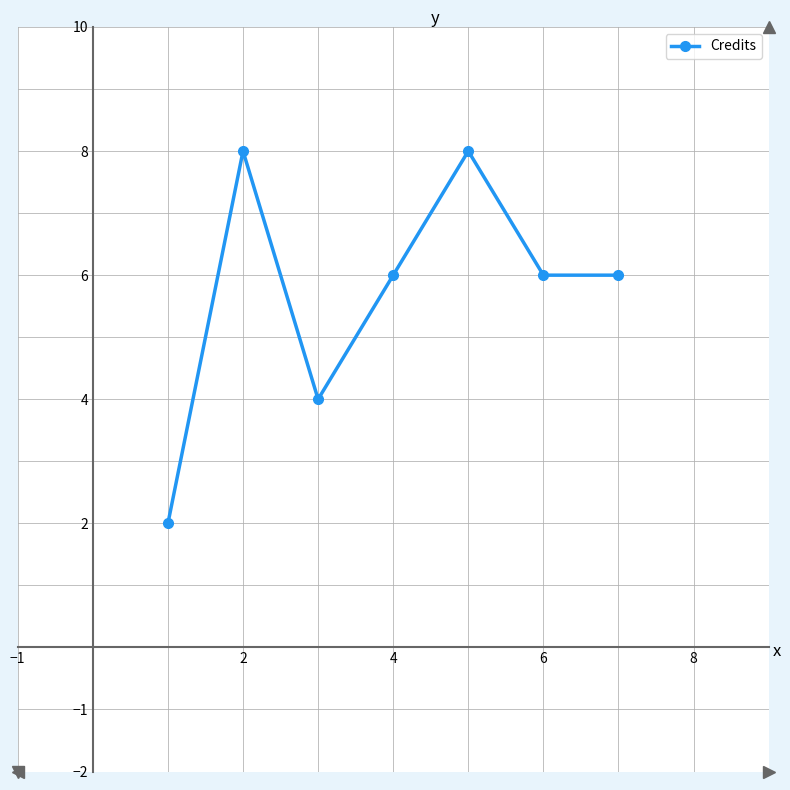

Is this an area chart (filled region under the line)?

No